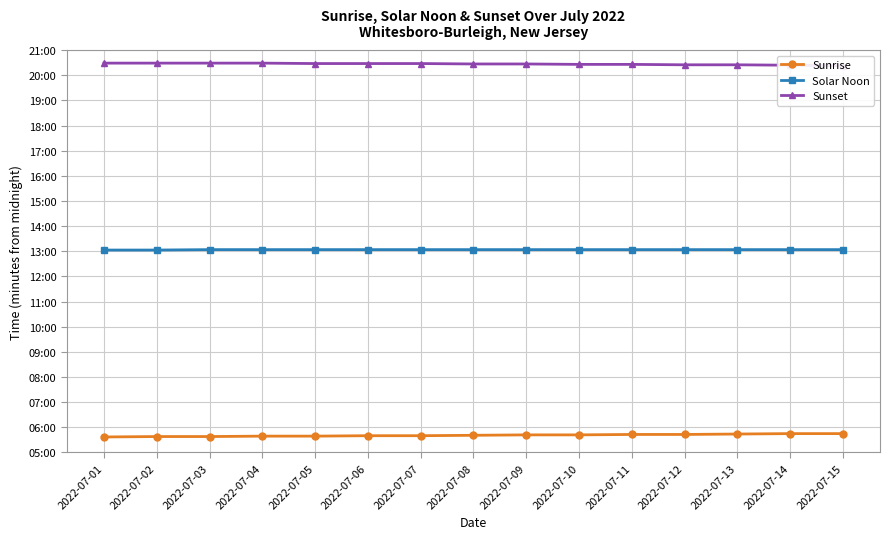

At which category is the sum across all series the highest?

2022-07-09